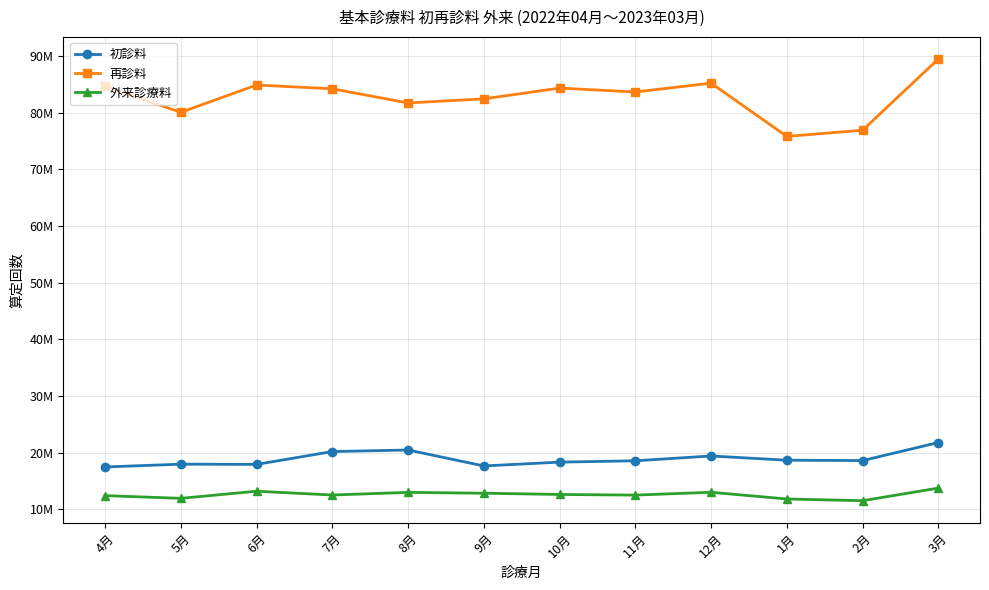

Between 6月 and 2月, which series saw the biggest shift?

再診料